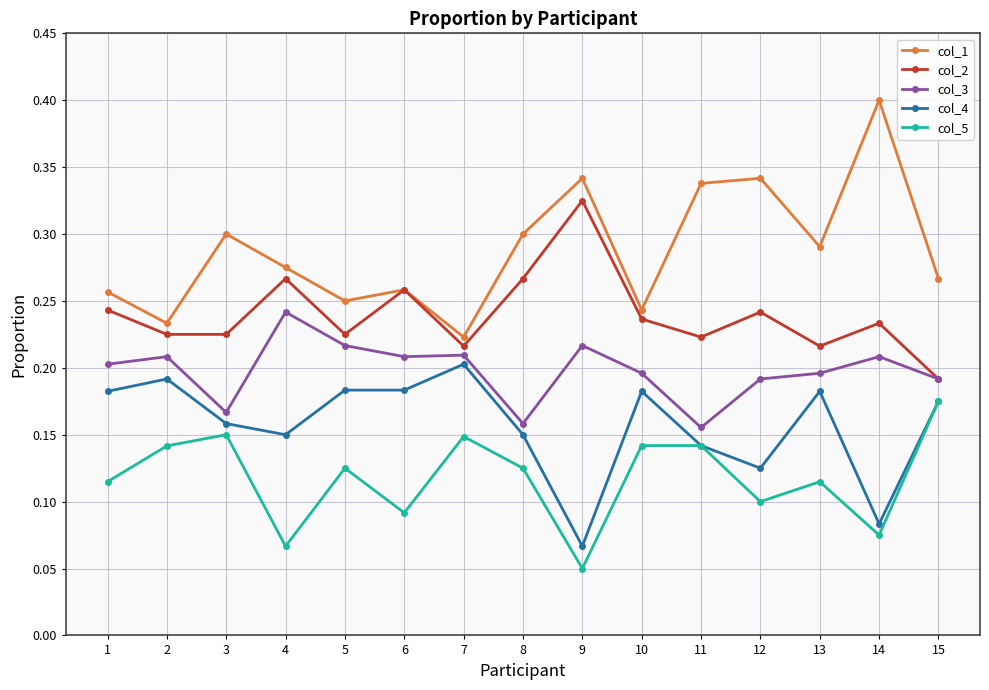

Is the value of col_4 at 6 greater than the value of col_5 at 7?

Yes